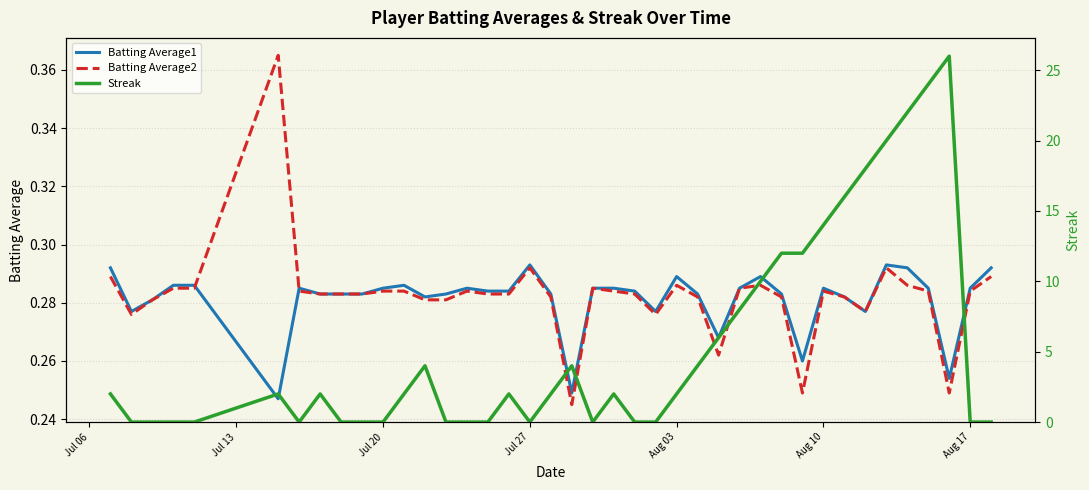

Is this an area chart (filled region under the line)?

No